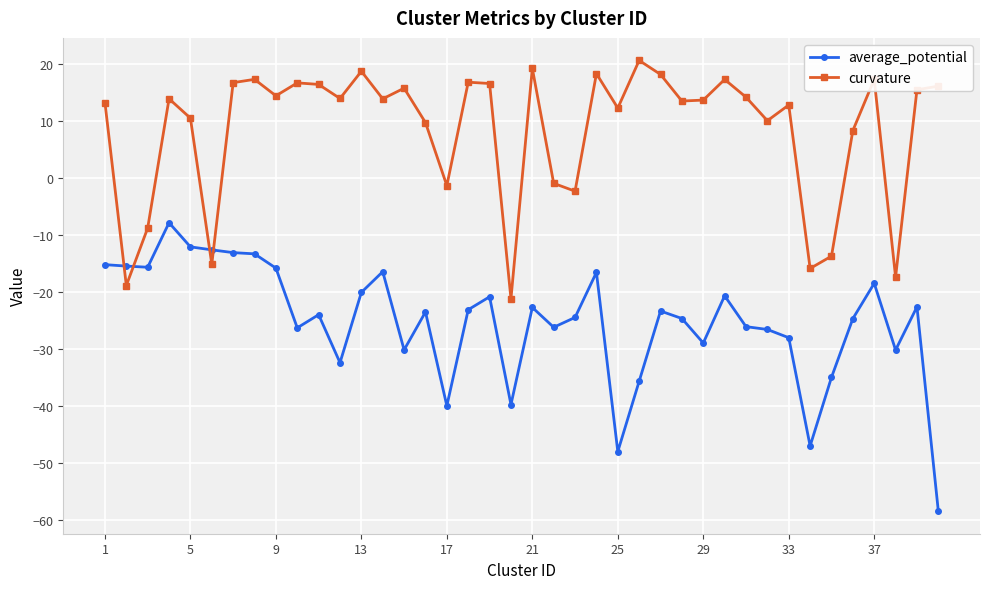

What is the highest value of the average_potential series?

-7.9